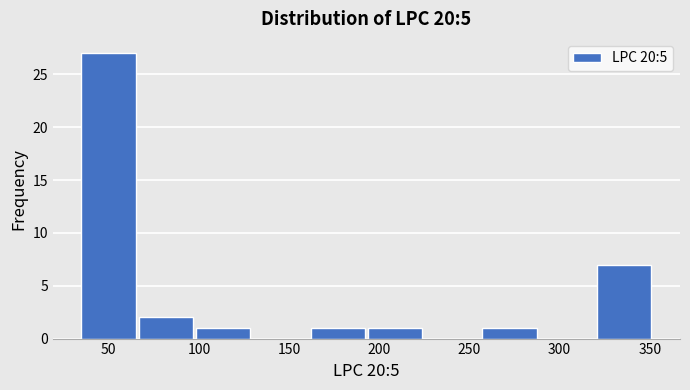

How tall is the bar that spans 160 to 195 on the x-axis? Neither the bar edges nor the heights are printed on the chart, so give them approximately, as read against the axes.

1